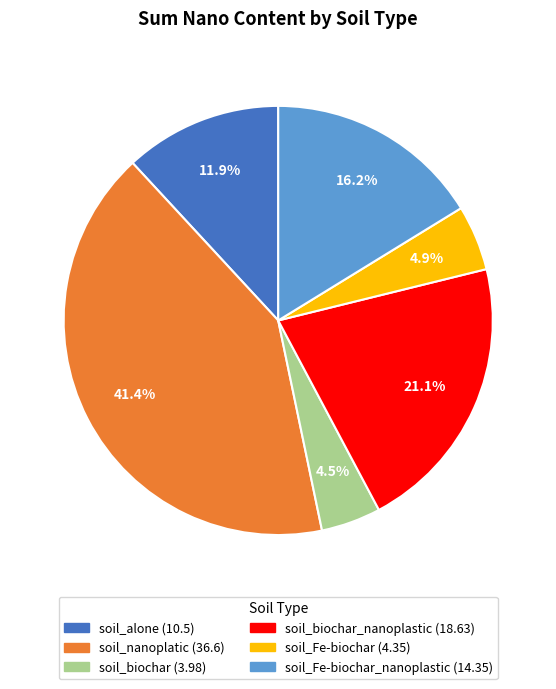

Is there a majority slice in this chart?

No